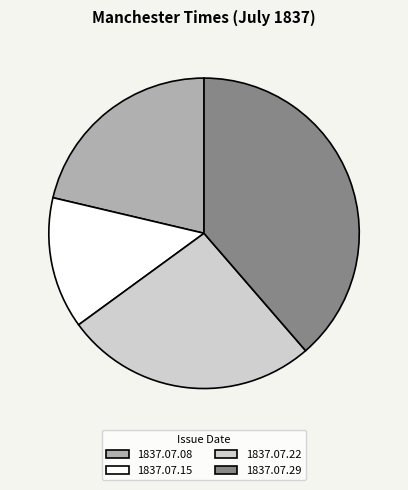

Combined, do 1837.07.08 and 1837.07.15 account for over 50%?

No